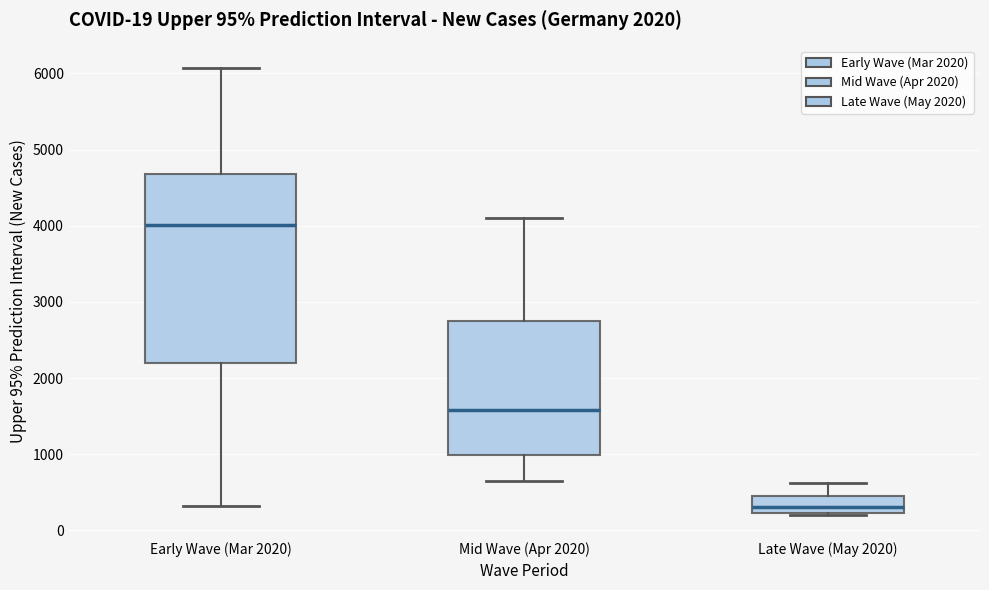

Which box has the lowest median line?

Late Wave (May 2020)